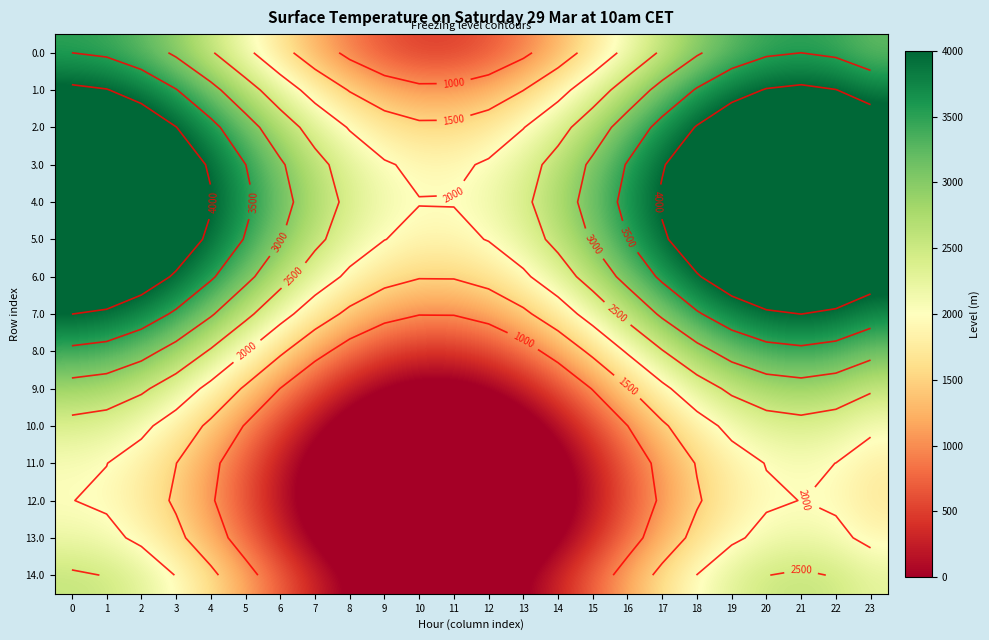

Count the number of categories in the chart.

24